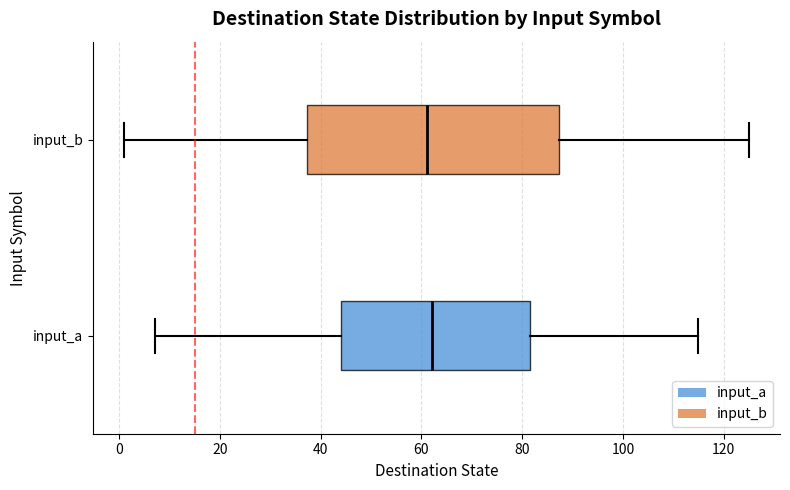

Which box is the widest, from its left edge to its right edge?

input_b